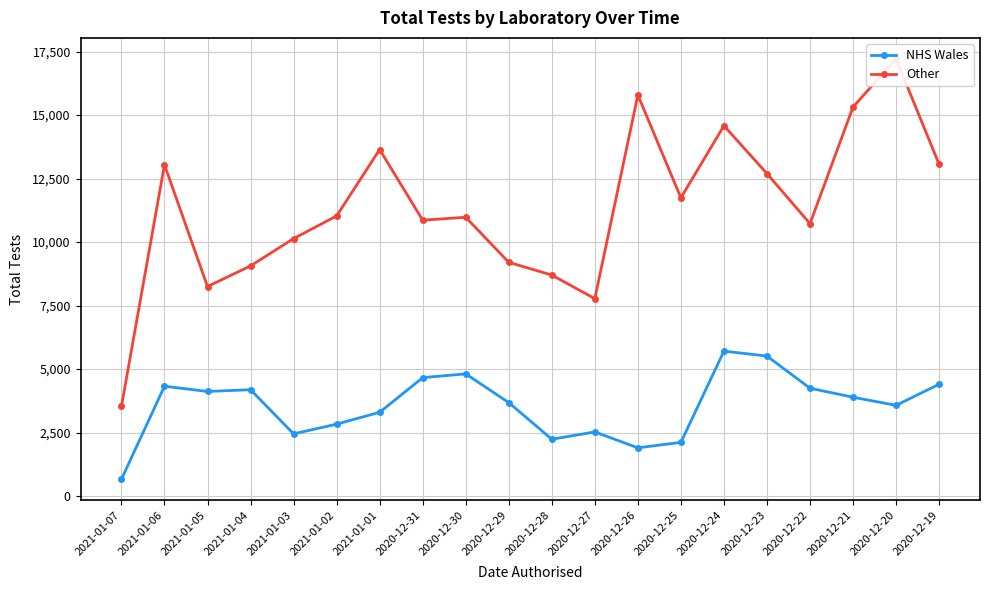

What is the maximum value shown in the chart?

17212